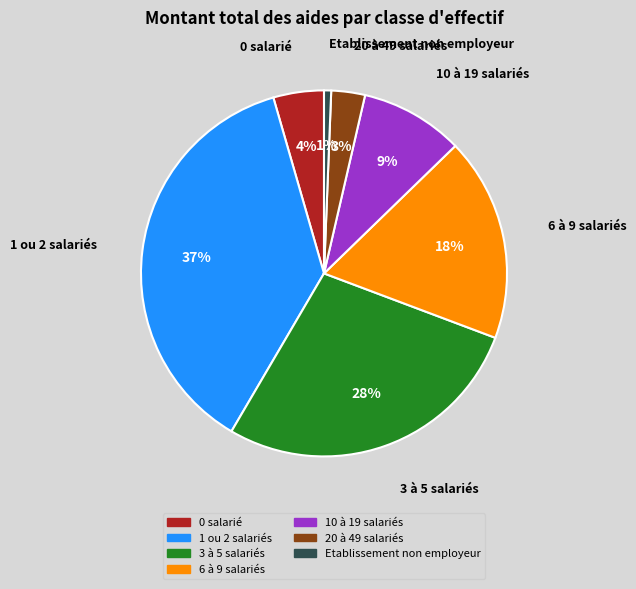

To the nearest percent, what is the average slice percentage?

14%